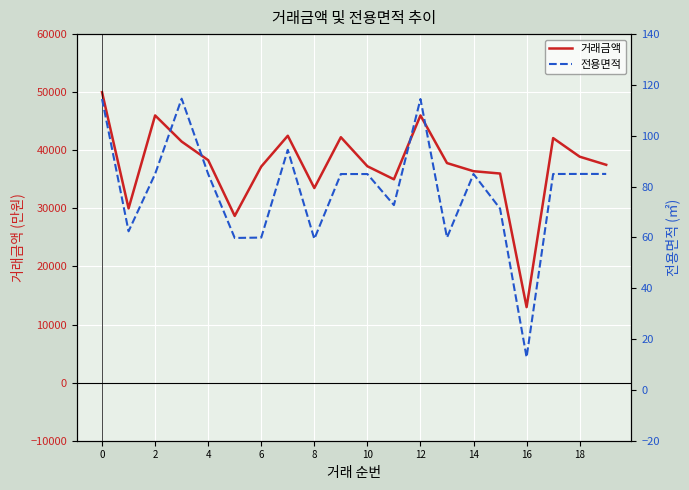

What is the maximum value for 거래금액?

50000